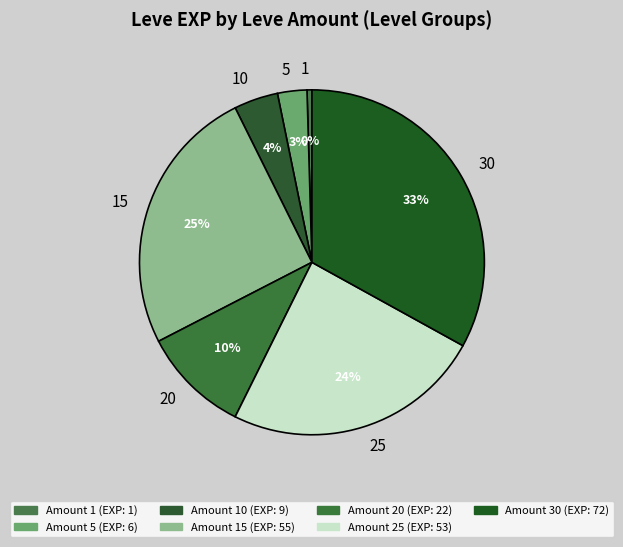

How many slices are in this pie chart?

7